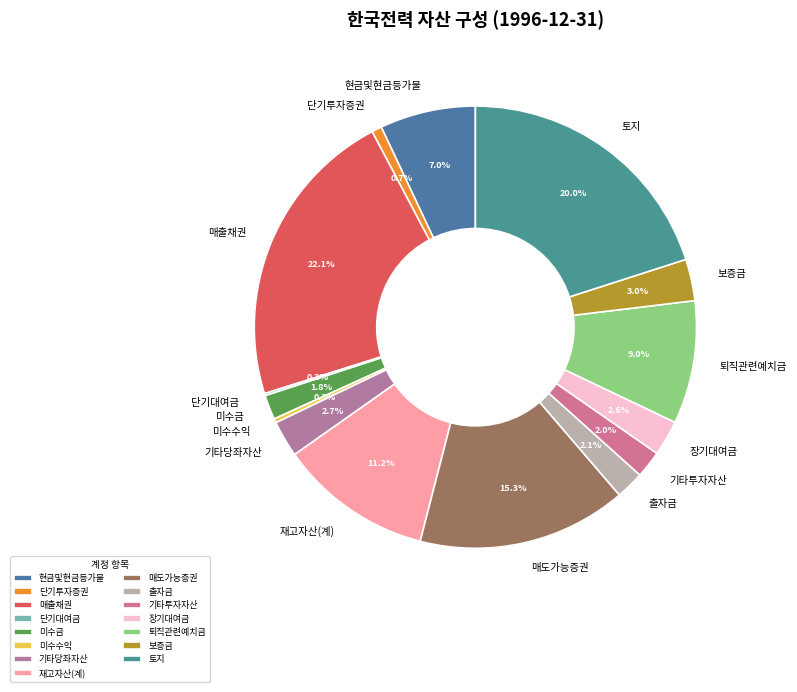

To the nearest percent, what is the difference between the largest and smallest slice percentages?

22%